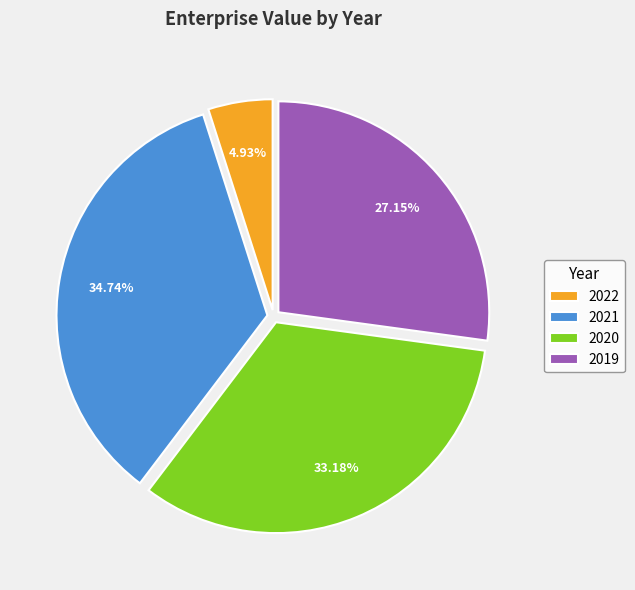

To the nearest percent, what is the combined percentage of 2022 and 2019?

32%